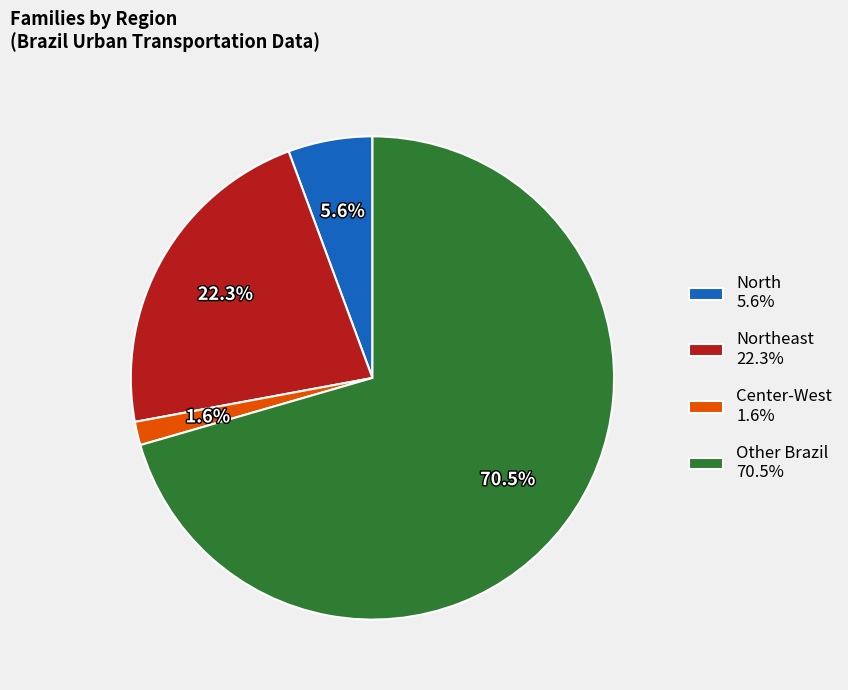

Rank the categories by value from lowest to highest.

Center-West 1.6%, North 5.6%, Northeast 22.3%, Other Brazil 70.5%